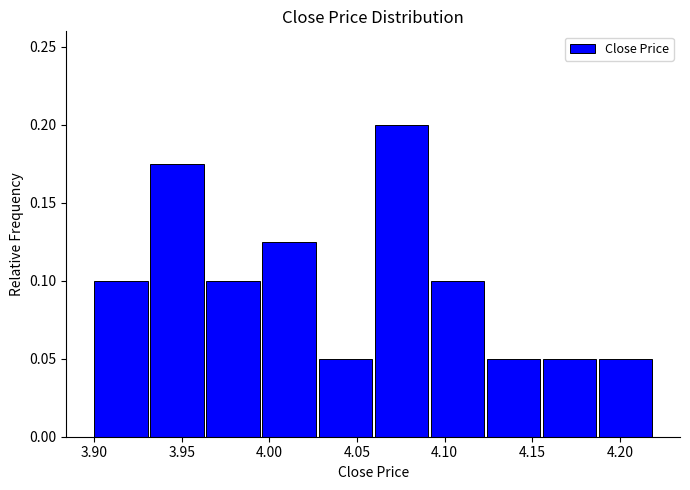

Reading left to right, transcribe this chart: for each bar, give the range it covers on the x-axis and its height. Neither the bar edges nor the heights are printed on the chart, so give them approximately, as read against the axes.

3.900 to 3.932: 0.100
3.932 to 3.964: 0.175
3.964 to 3.996: 0.100
3.996 to 4.028: 0.125
4.028 to 4.060: 0.050
4.060 to 4.092: 0.200
4.092 to 4.124: 0.100
4.124 to 4.156: 0.050
4.156 to 4.188: 0.050
4.188 to 4.220: 0.050